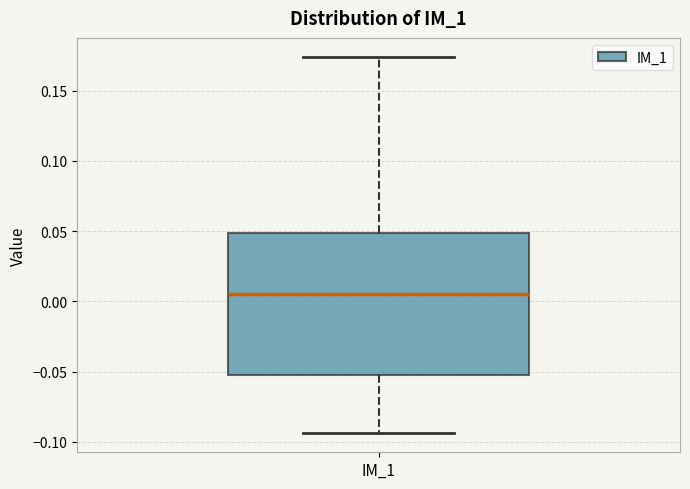

Read this box plot against the y-axis: the position of the median line, the range covered by the box, and the ends of both whiskers. The values are not printed on the chart, so give them approximately, as read against the axis.

median 0.005, box -0.055 to 0.050, whiskers -0.095 to 0.175